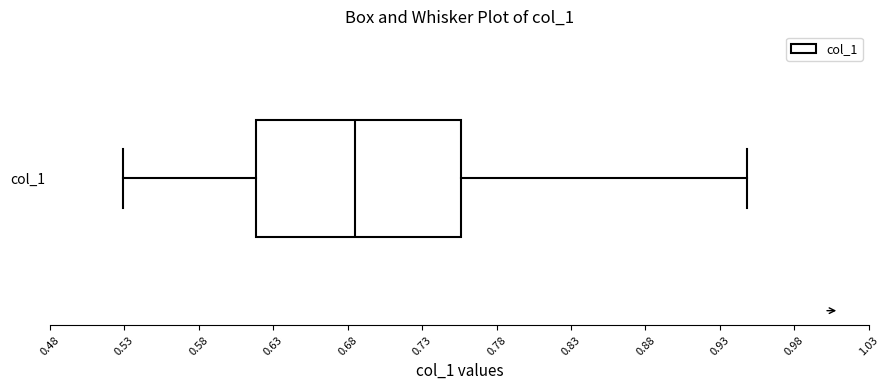

Read this box plot against the x-axis: the position of the median line, the range covered by the box, and the ends of both whiskers. The values are not printed on the chart, so give them approximately, as read against the axis.

median 0.685, box 0.620 to 0.755, whiskers 0.530 to 0.950